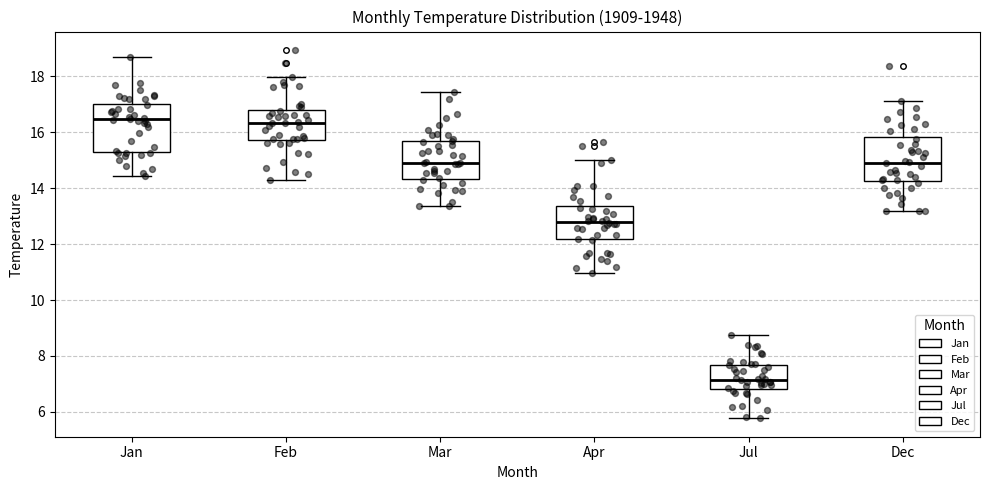

Reading left to right, transcribe this box plot: for each box, give where its median line is, the range the box spans, and where its two whiskers end, as read against the y-axis. The values are not printed on the chart, so give them approximately, as read against the axis.

Jan: median 16.4, box 15.2 to 17.0, whiskers 14.4 to 18.8
Feb: median 16.4, box 15.8 to 16.8, whiskers 14.2 to 18.0
Mar: median 15.0, box 14.4 to 15.6, whiskers 13.4 to 17.4
Apr: median 12.8, box 12.2 to 13.4, whiskers 11.0 to 15.0
Jul: median 7.2, box 6.8 to 7.6, whiskers 5.8 to 8.8
Dec: median 15.0, box 14.2 to 15.8, whiskers 13.2 to 17.2